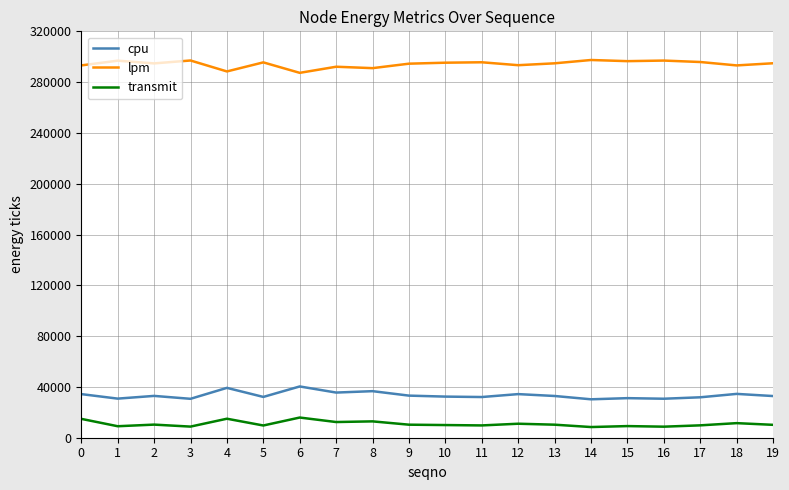

How many lines are shown in the chart?

3